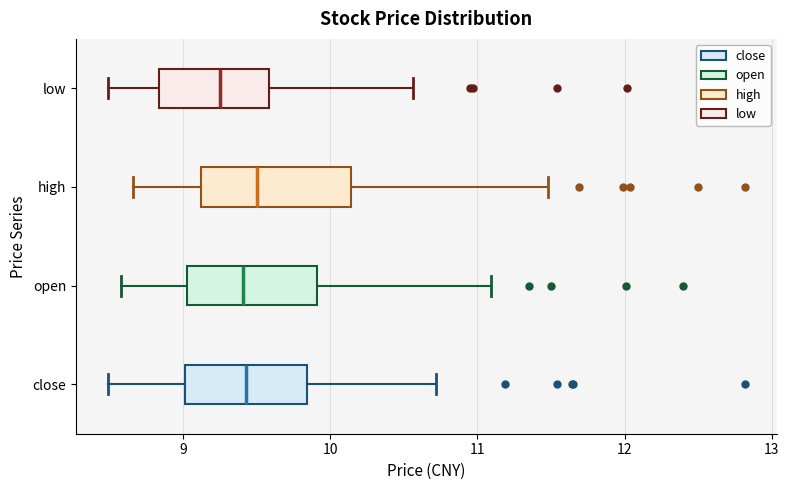

Reading bottom to top, read every box against the x-axis: the position of its median line, the range the box covers, and the ends of its whiskers. The values are not printed on the chart, so give them approximately, as read against the axis.

close: median 9.4, box 9.0 to 9.8, whiskers 8.5 to 10.7
open: median 9.4, box 9.0 to 9.9, whiskers 8.6 to 11.1
high: median 9.5, box 9.1 to 10.1, whiskers 8.7 to 11.5
low: median 9.3, box 8.8 to 9.6, whiskers 8.5 to 10.6